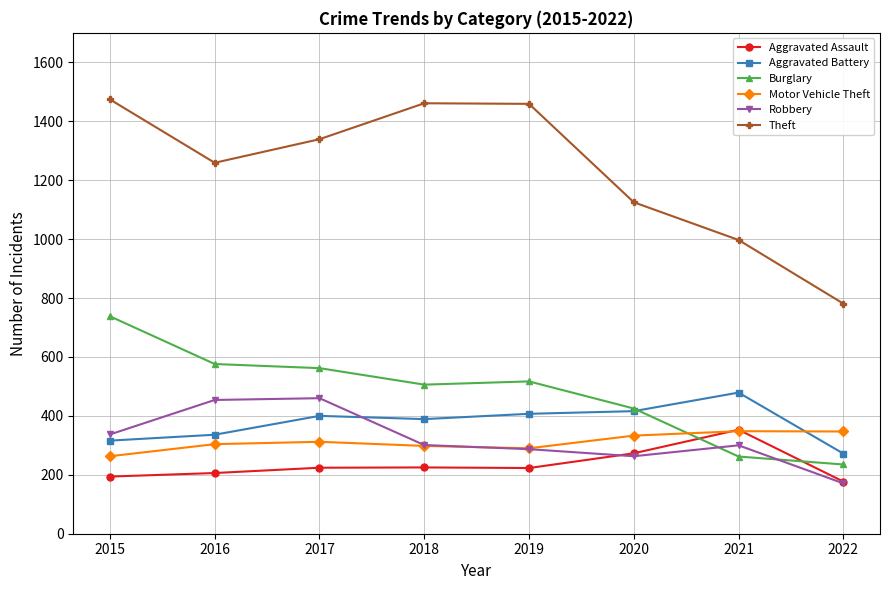

Is this an area chart (filled region under the line)?

No